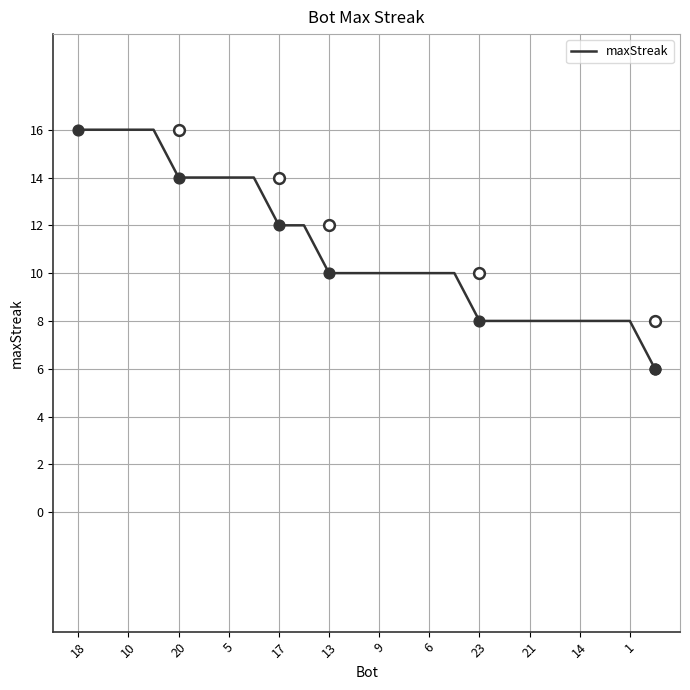

Is it true that maxStreak equals 5 at 13?

False